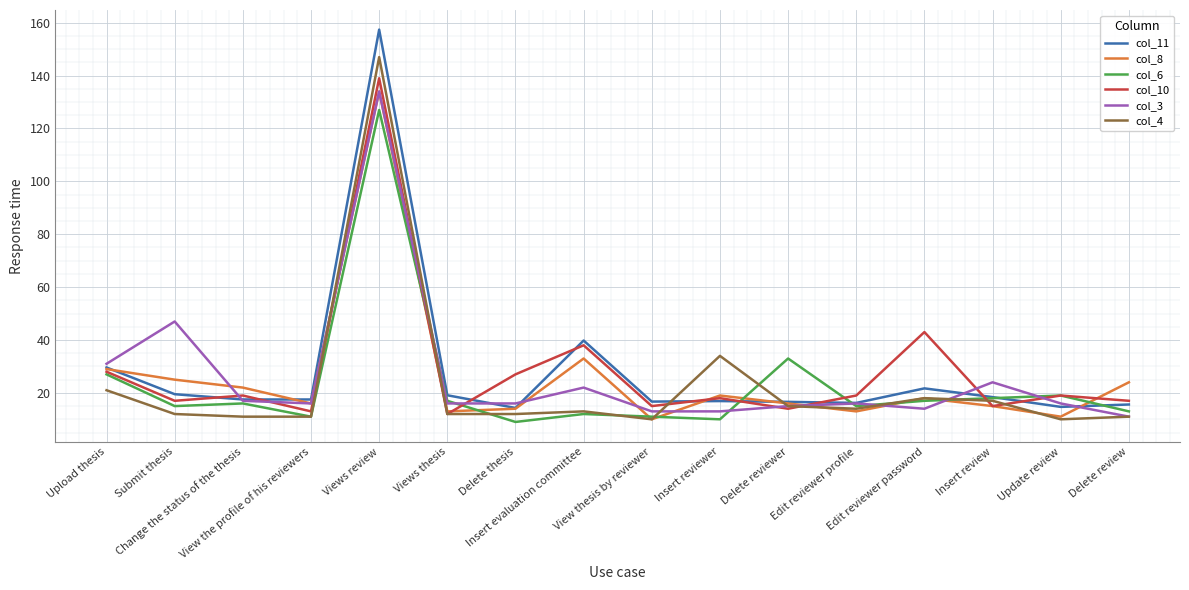

What is the highest value of the col_4 series?

147.0